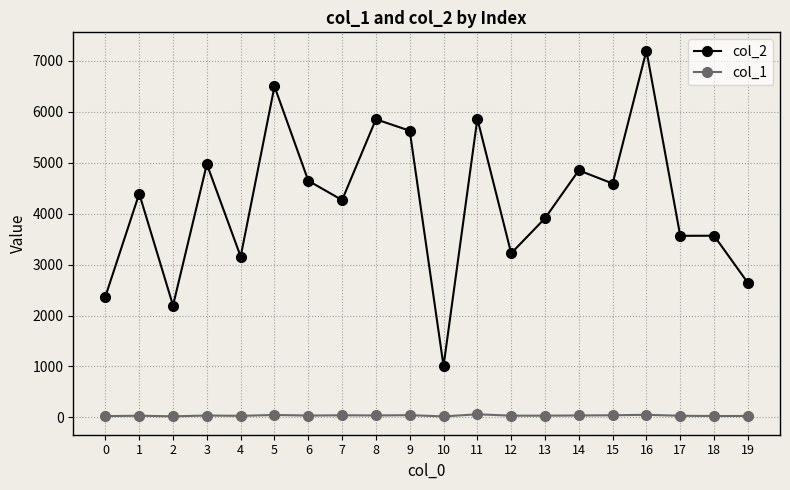

At which category is the sum across all series the highest?

16